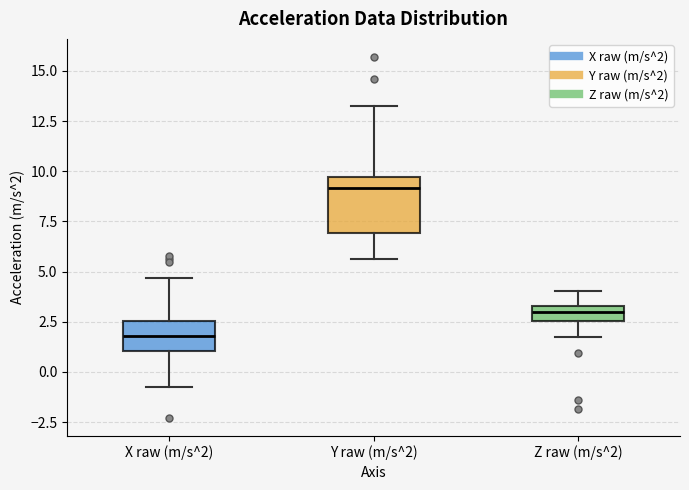

Reading left to right, read every box against the y-axis: the position of its median line, the range the box covers, and the ends of its whiskers. The values are not printed on the chart, so give them approximately, as read against the axis.

X raw (m/s^2): median 2.0, box 1.0 to 2.5, whiskers -1.0 to 4.5
Y raw (m/s^2): median 9.0, box 7.0 to 9.5, whiskers 5.5 to 13.0
Z raw (m/s^2): median 3.0, box 2.5 to 3.5, whiskers 2.0 to 4.0